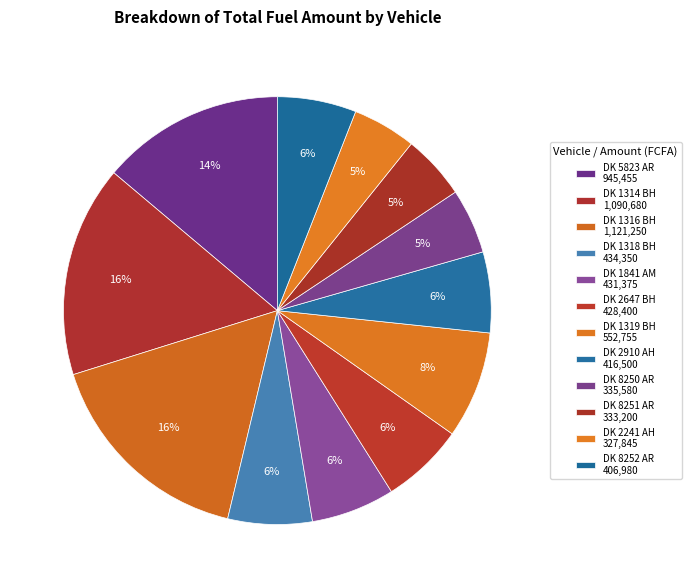

Does DK 1318 BH represent more than half of the total?

No